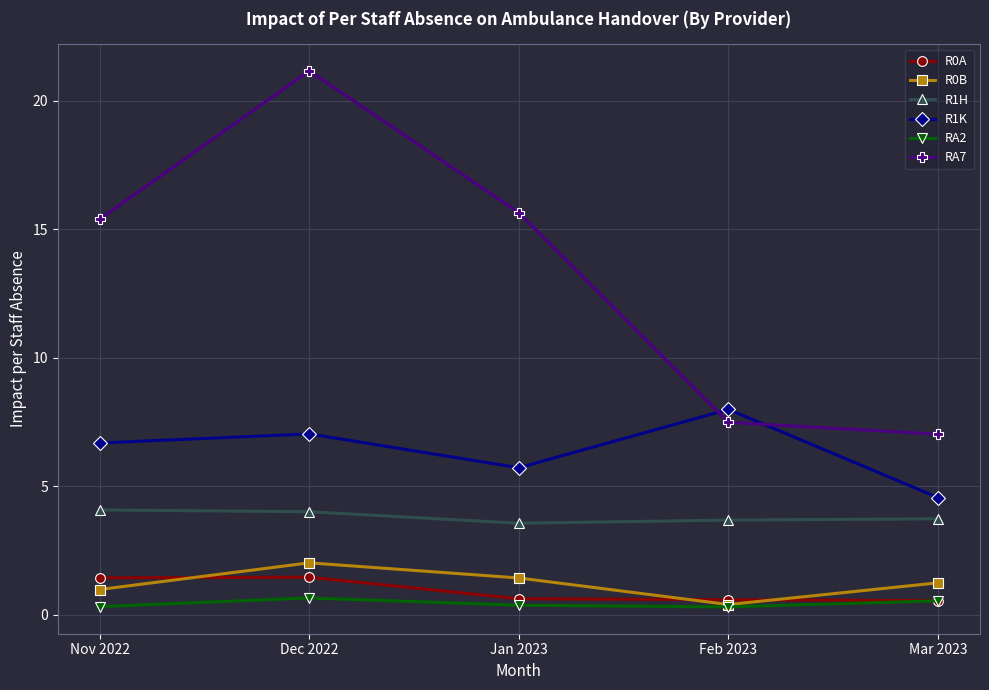

True or false: R0A and RA7 cross at least once.

False